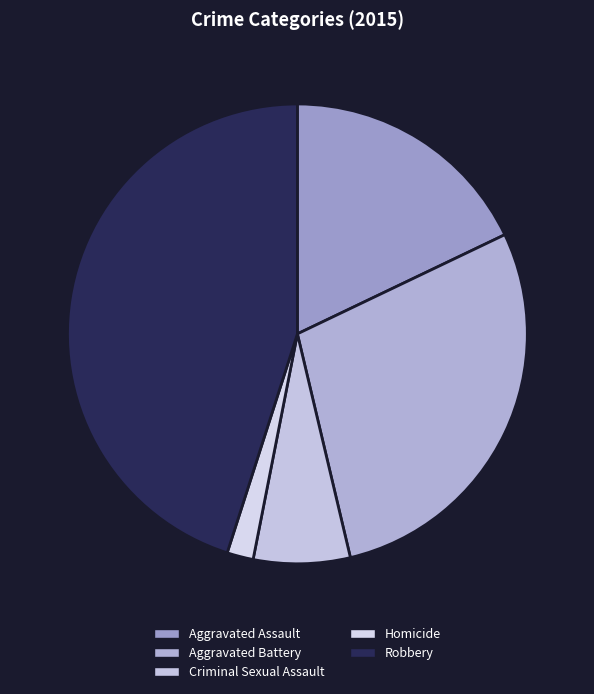

Between Aggravated Battery and Homicide, which is larger?

Aggravated Battery